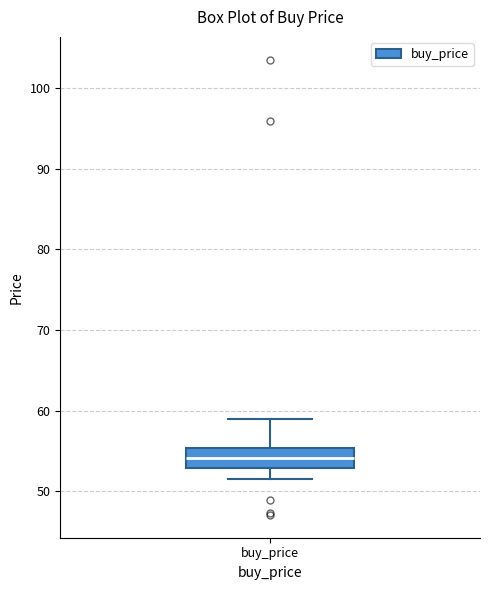

Where is the upper edge of the box for buy_price on the y-axis? The values are not printed on the chart, so give them approximately, as read against the axis.

55